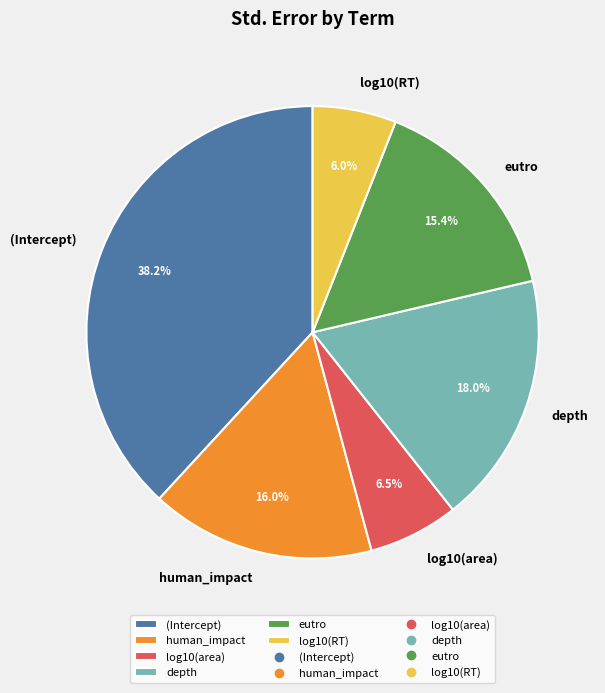

Which has a higher value, log10(area) or human_impact?

human_impact